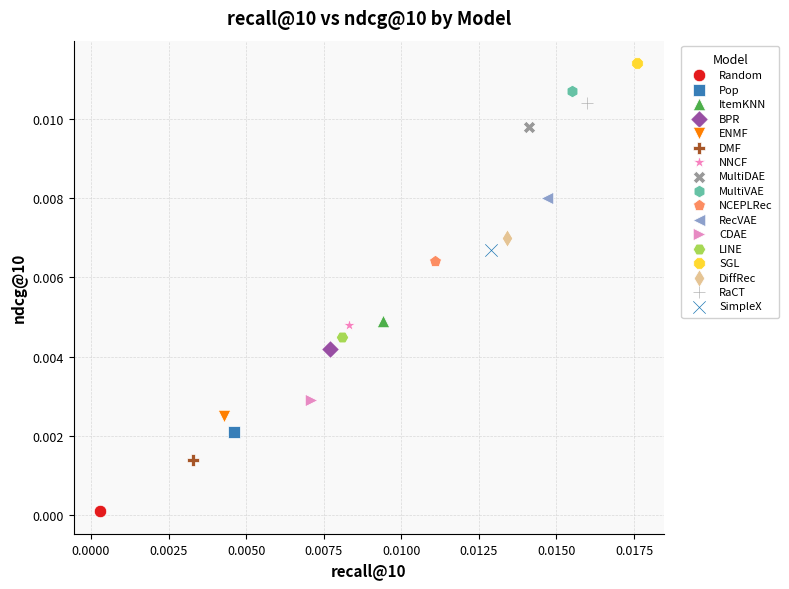

Which series reaches the minimum Y coordinate?

Random